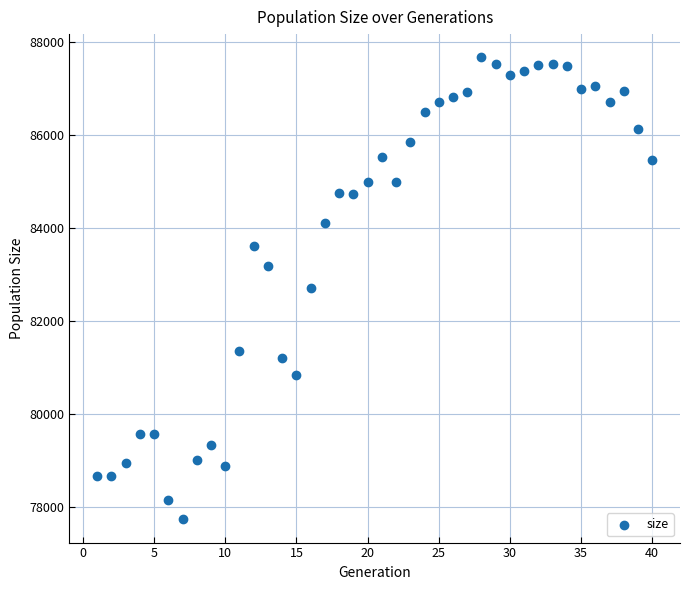

What is the range of Y values (max minus min)?

9960